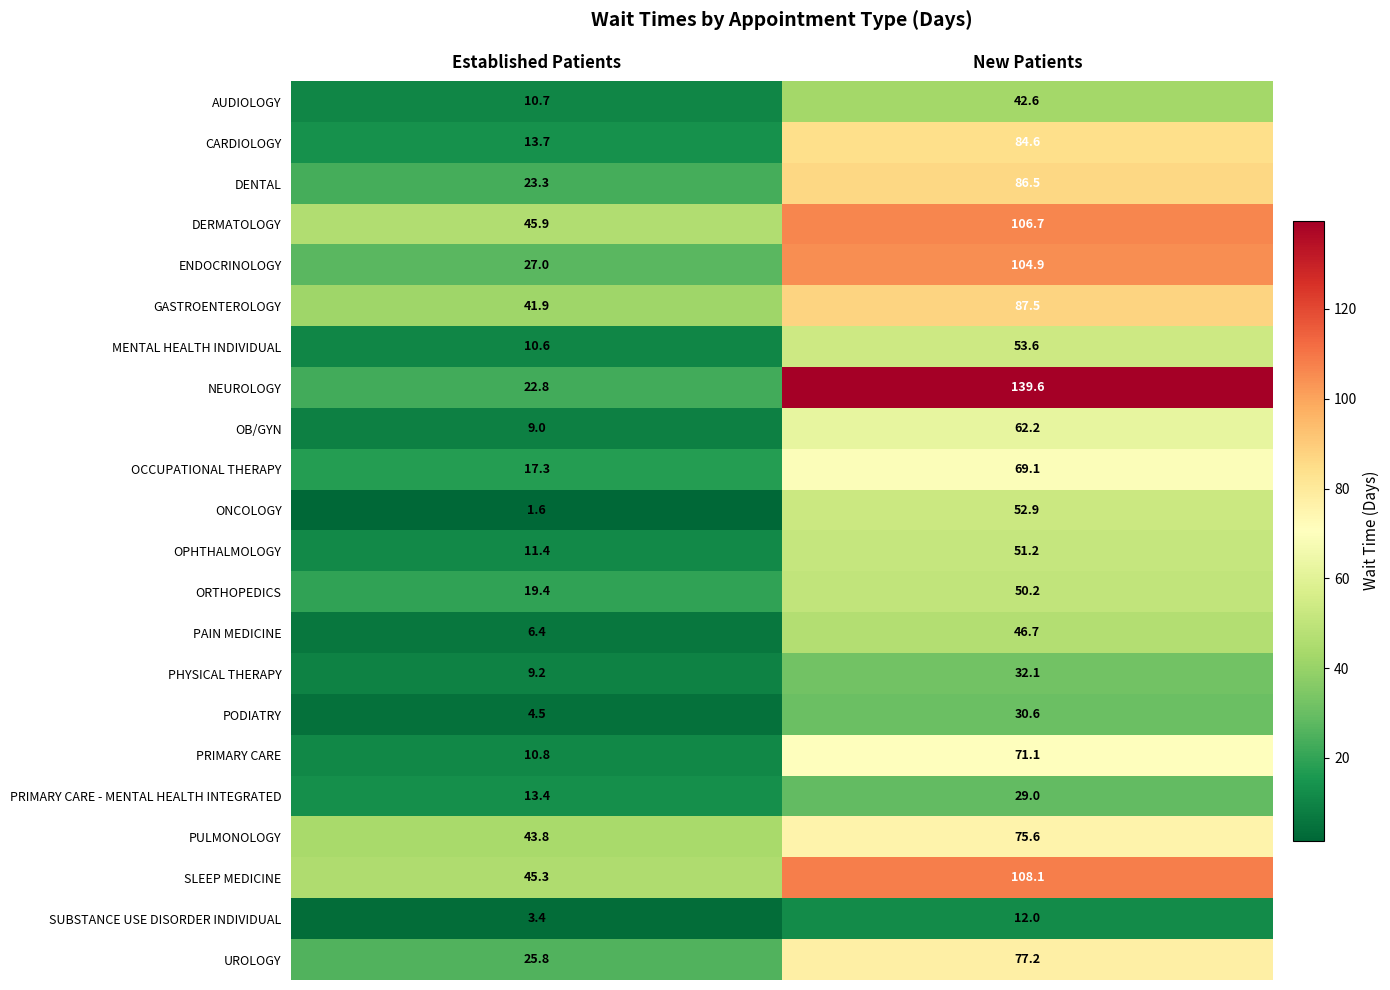

What is the maximum value for DENTAL?

86.5